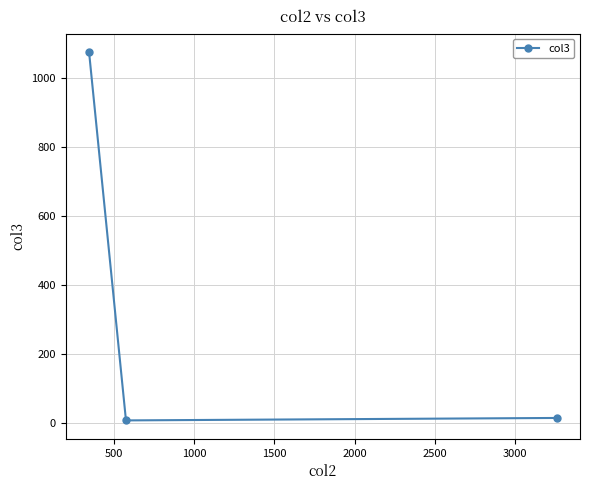

What is the greatest value displayed?

1077.0